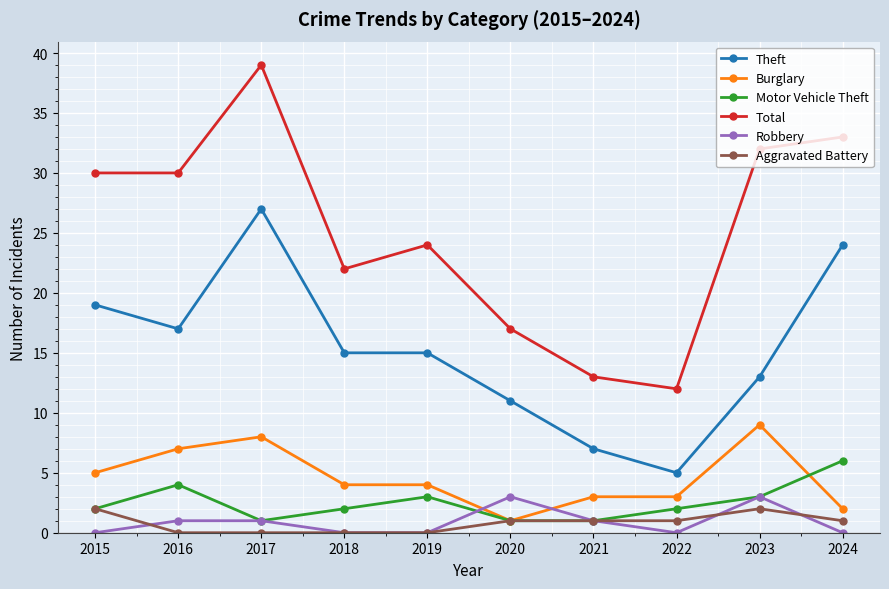

How many data points does each series have?

10